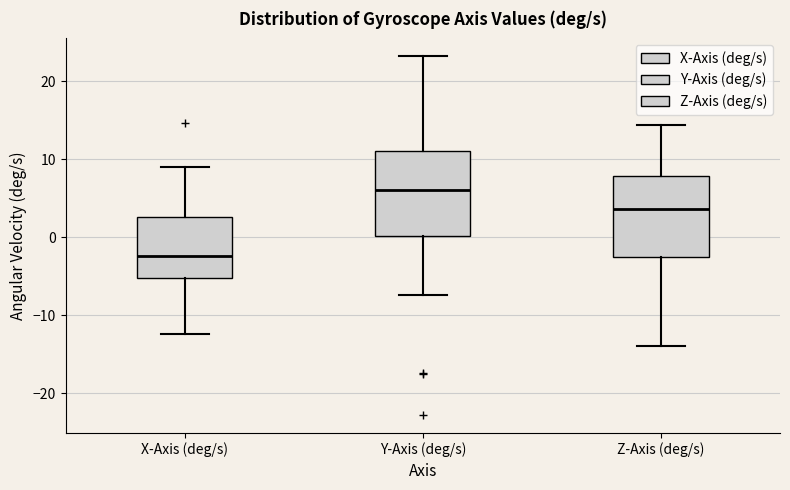

Reading left to right, transcribe this box plot: for each box, give where its median line is, the range the box spans, and where its two whiskers end, as read against the y-axis. The values are not printed on the chart, so give them approximately, as read against the axis.

X-Axis (deg/s): median -2, box -5 to 3, whiskers -12 to 9
Y-Axis (deg/s): median 6, box 0 to 11, whiskers -7 to 23
Z-Axis (deg/s): median 4, box -2 to 8, whiskers -14 to 14